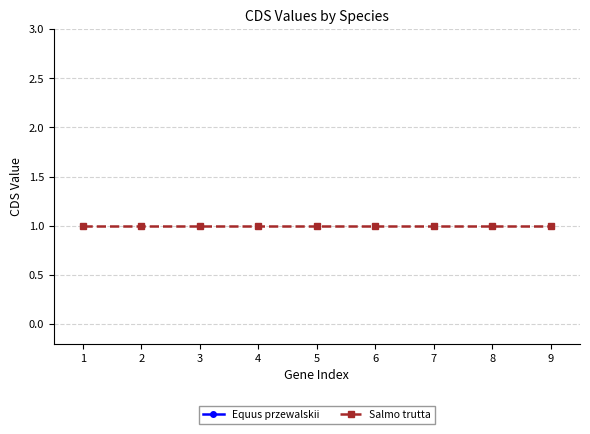

What is the minimum value for Salmo trutta?

1